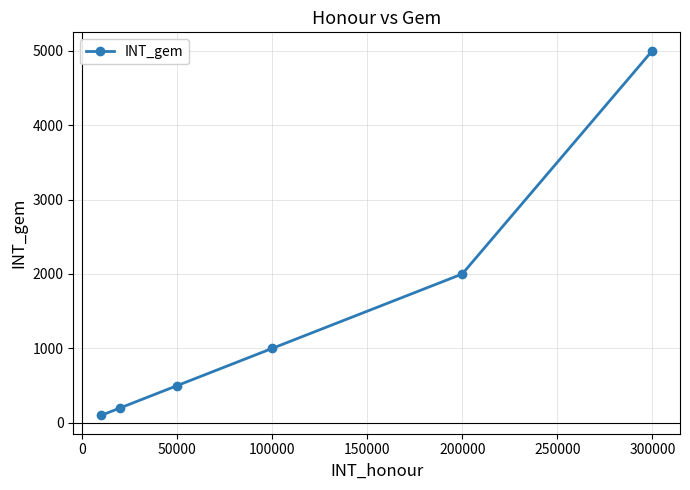

What is the greatest value displayed?

5000